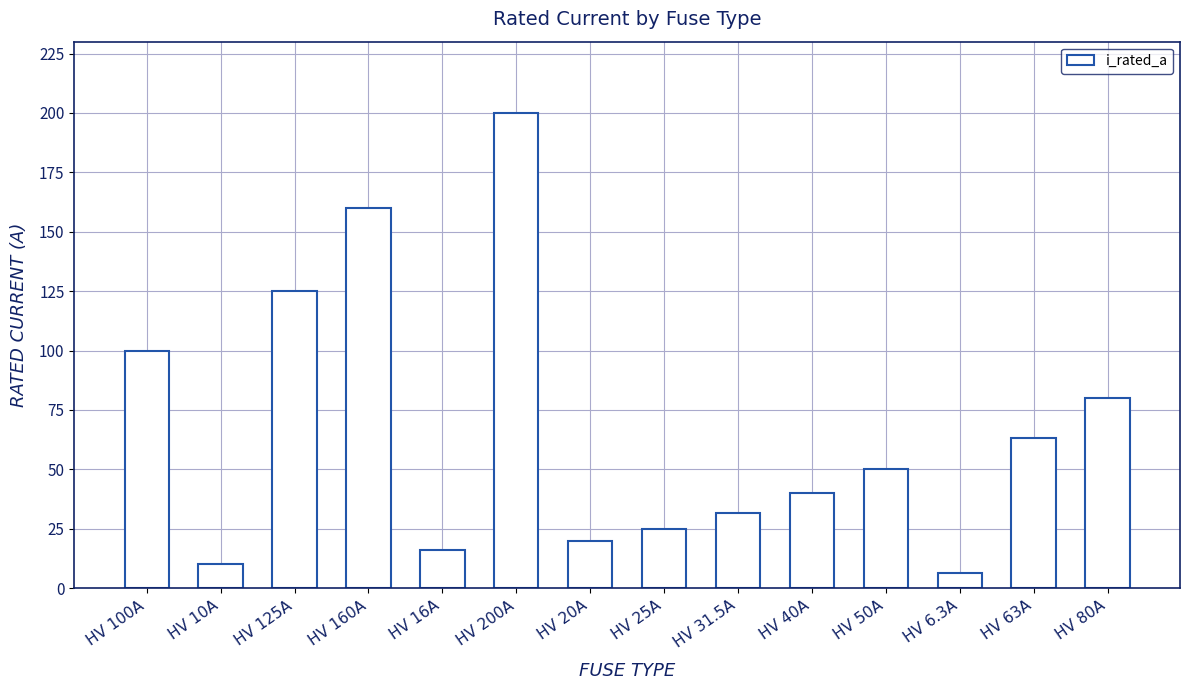

What is the change in value from HV 10A to HV 40A?

+30.0